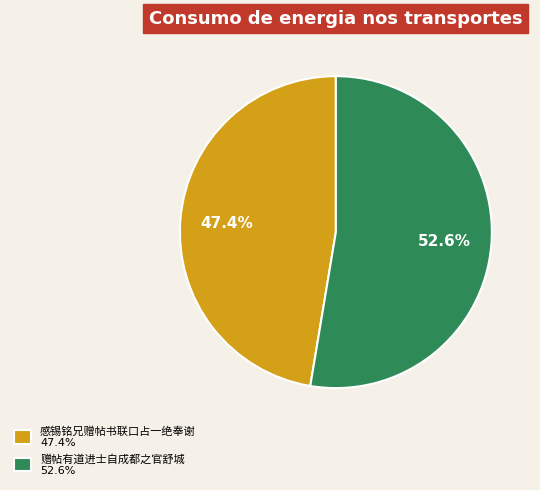

Is there any slice that represents more than half of the pie?

Yes